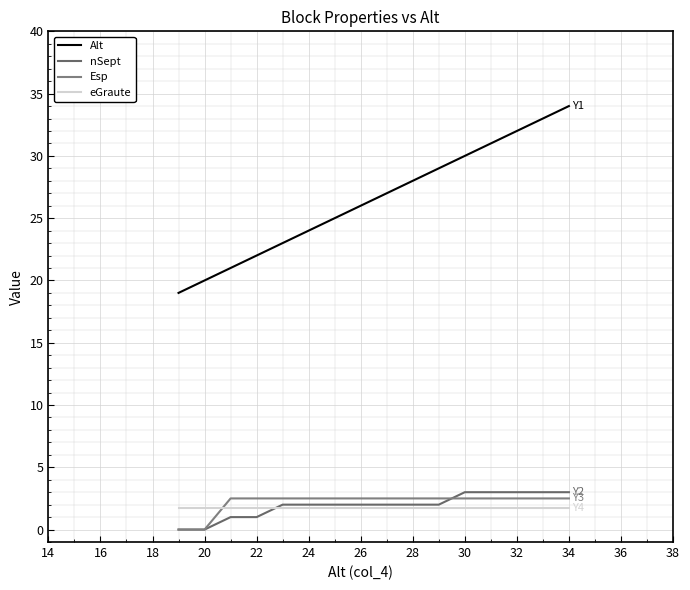

Which category has the highest value across all series?

34